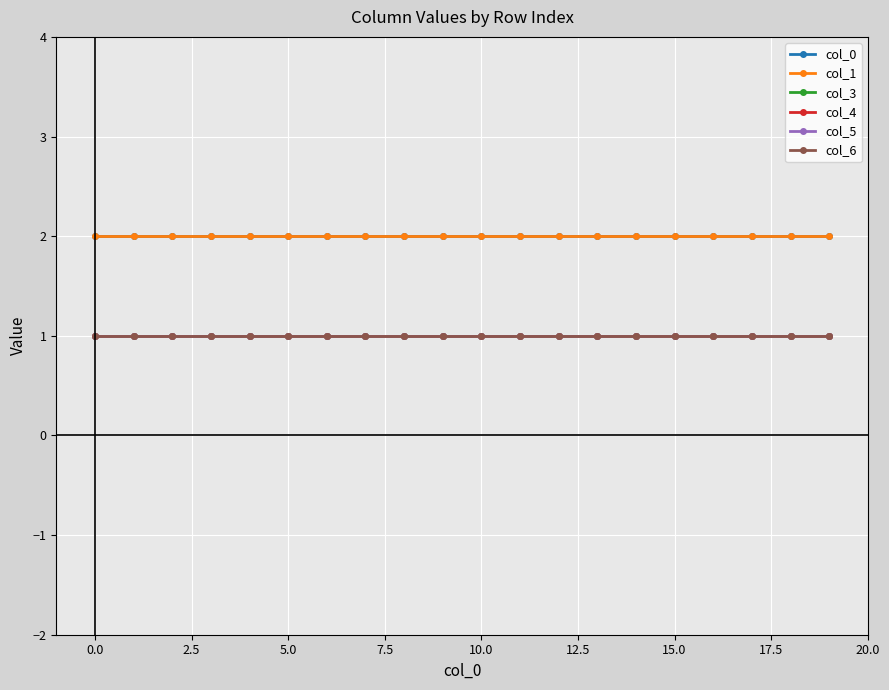

True or false: col_5 and col_6 intersect in this chart.

False